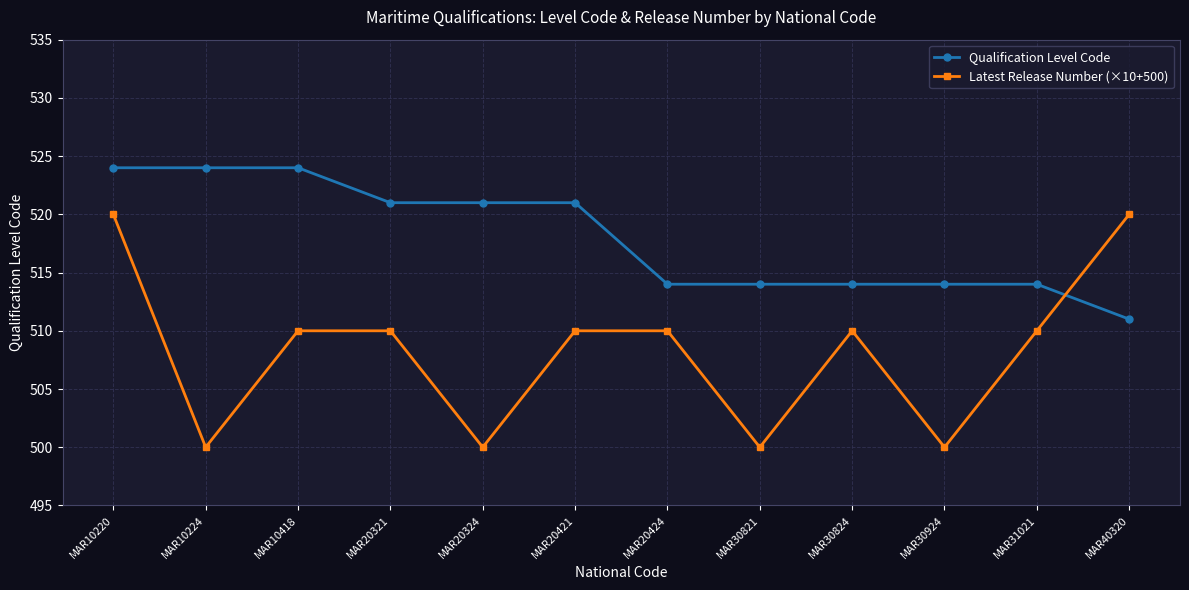

What is the maximum value shown in the chart?

524